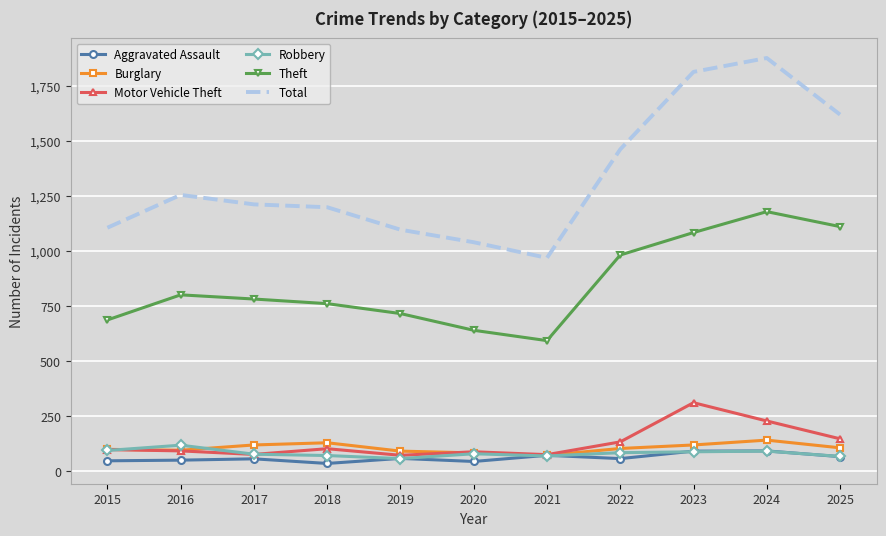

True or false: Aggravated Assault and Theft cross at least once.

False